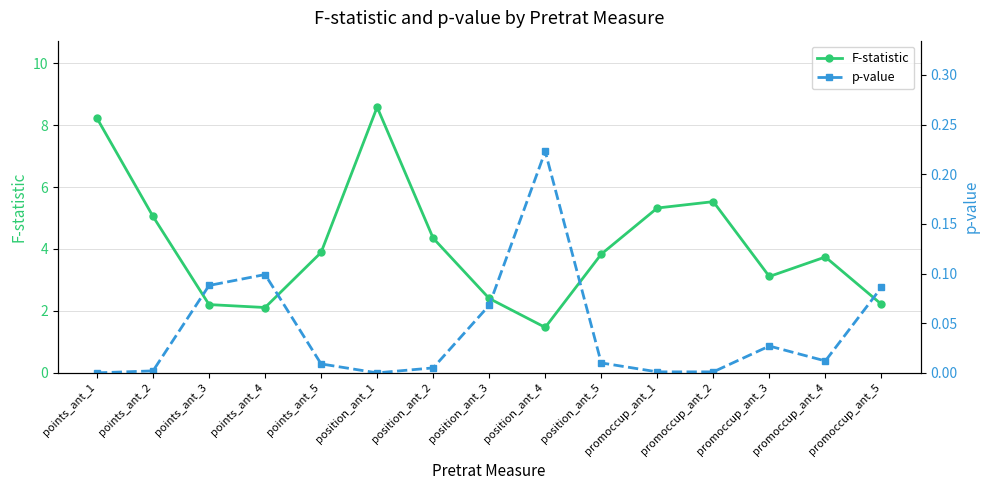

How many values in the p-value series exceed 0?

13